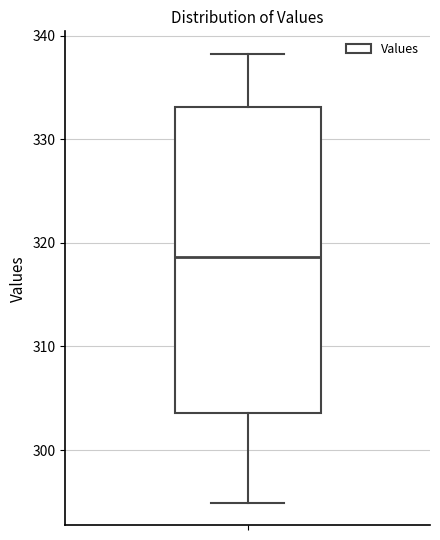

Read this box plot against the y-axis: the position of the median line, the range covered by the box, and the ends of both whiskers. The values are not printed on the chart, so give them approximately, as read against the axis.

median 319, box 304 to 333, whiskers 295 to 338